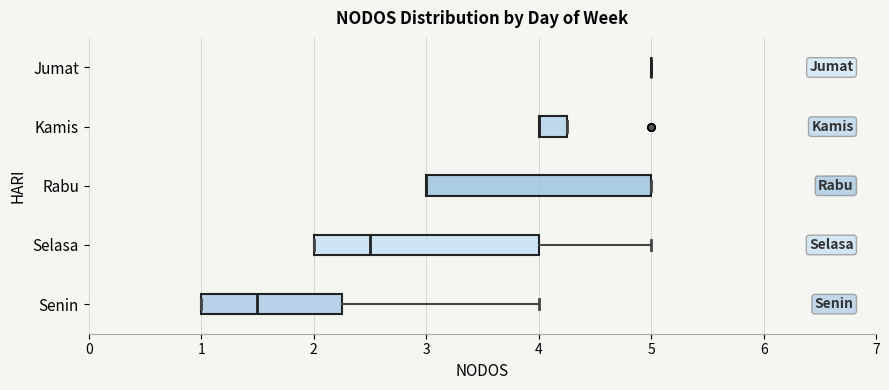

Where does the right whisker of the box for Senin end on the x-axis? The values are not printed on the chart, so give them approximately, as read against the axis.

4.0